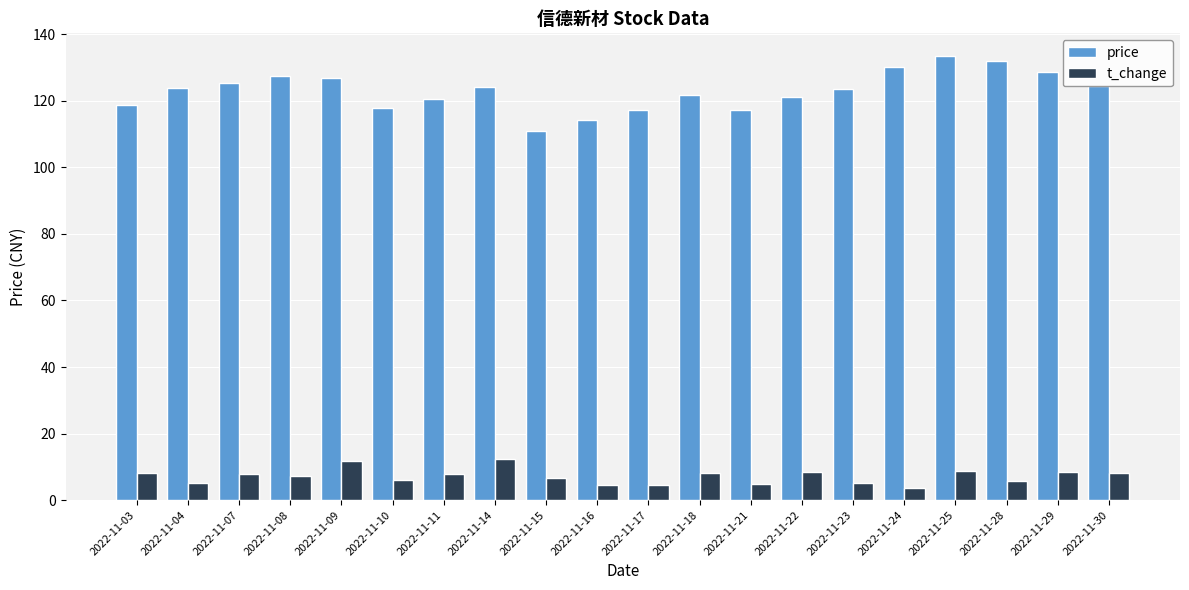

What is the sum of the t_change values at 2022-11-07 and 2022-11-09?

19.5